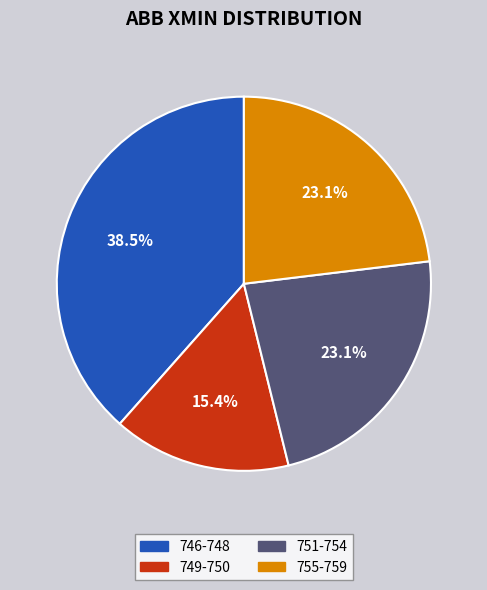

Is there a majority slice in this chart?

No